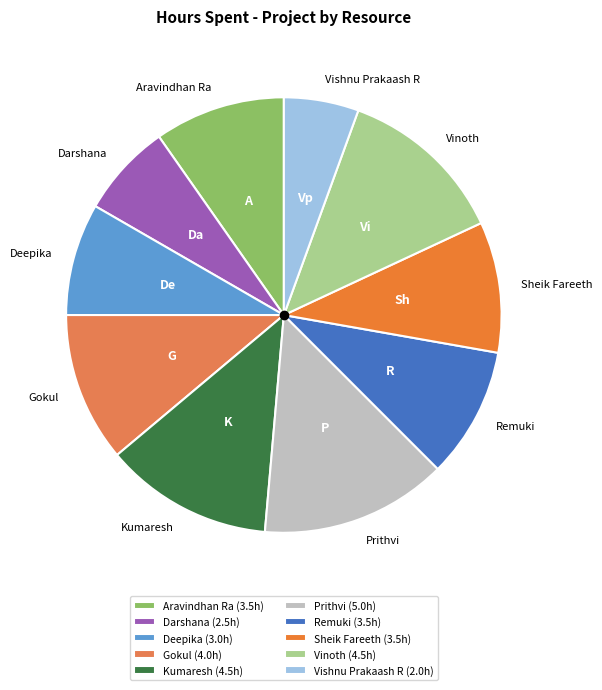

Approximately how many times larger is the value at Aravindhan Ra compared to Gokul?

0.9